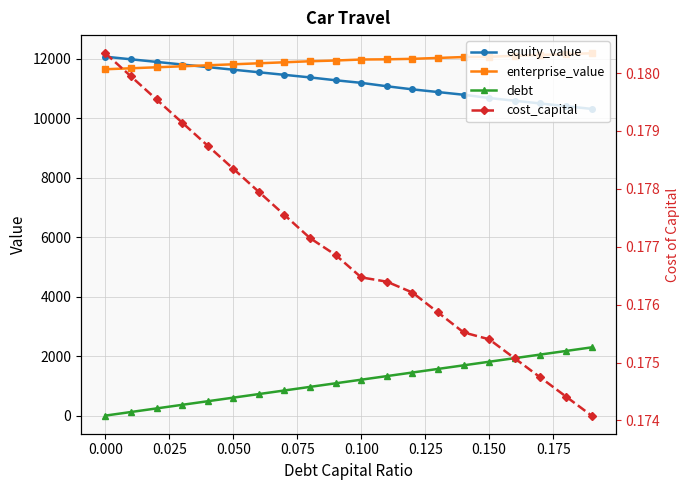

How many categories are shown in the chart?

20